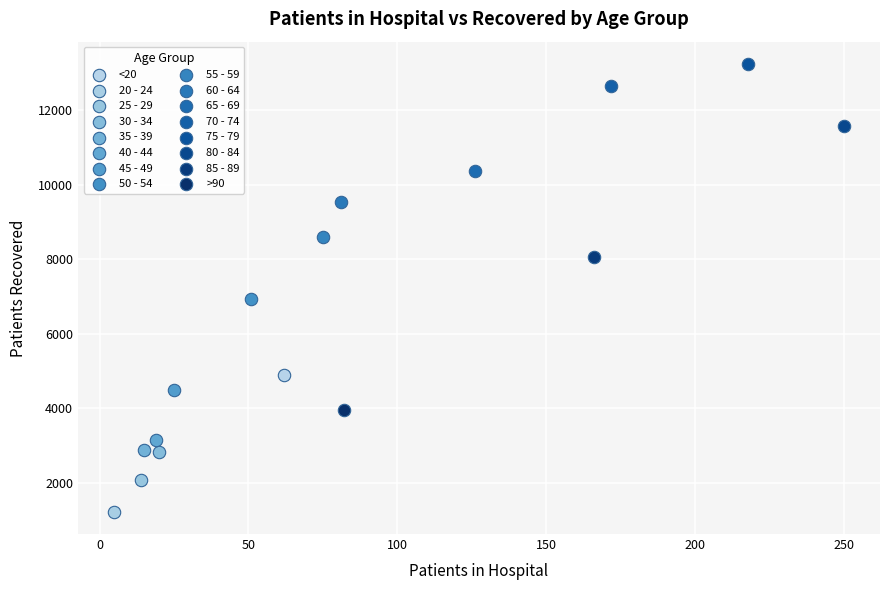

Which series contains the lowest Y value?

20 - 24